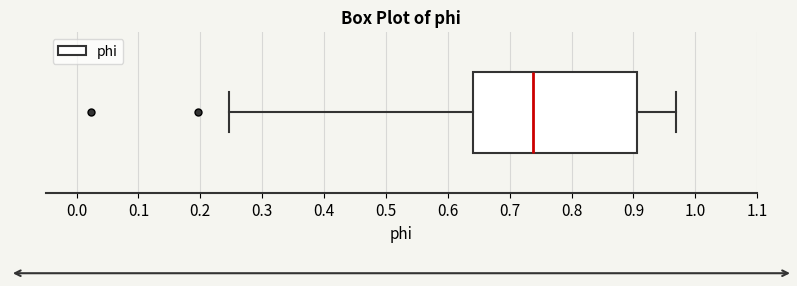

Where is the right edge of the box on the x-axis? The values are not printed on the chart, so give them approximately, as read against the axis.

0.91